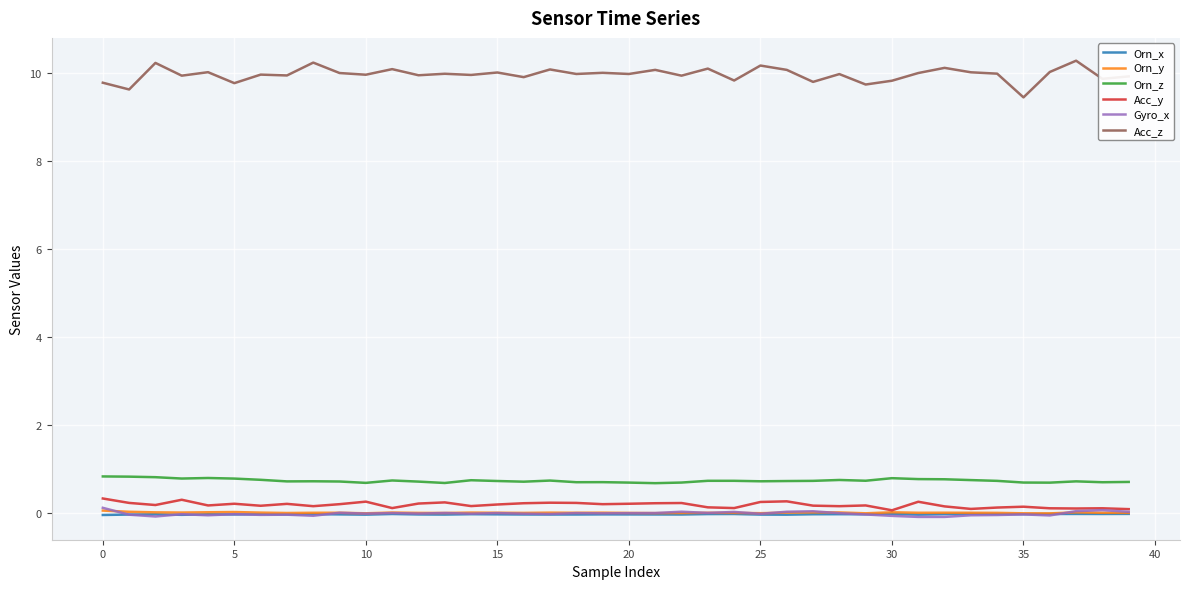

True or false: Acc_y and Orn_z intersect in this chart.

False